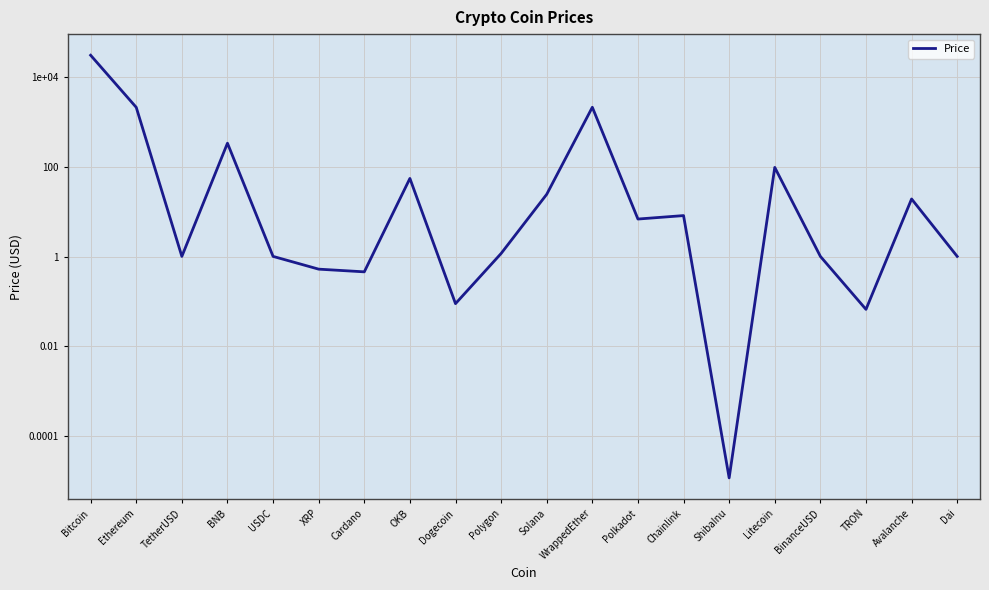

List the labels in order of value, smallest first.

ShibaInu, TRON, Dogecoin, Cardano, XRP, TetherUSD, USDC, Dai, BinanceUSD, Polygon, Polkadot, Chainlink, Avalanche, Solana, OKB, Litecoin, BNB, Ethereum, WrappedEther, Bitcoin